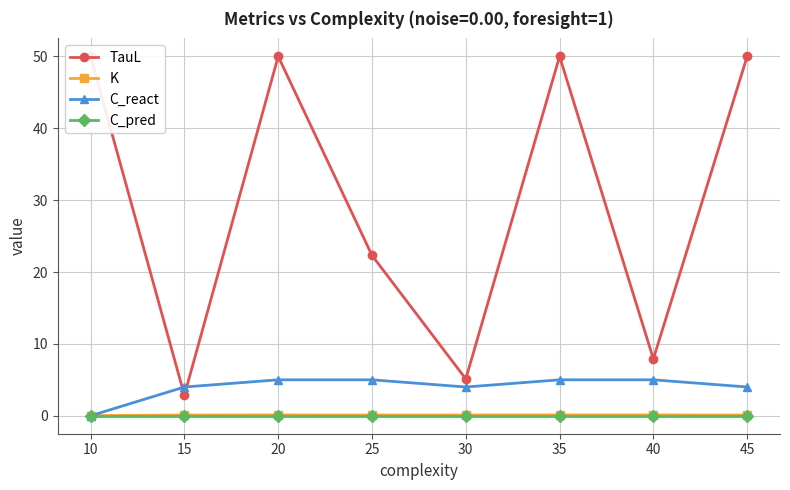

How many intersections are there between C_react and K?

1